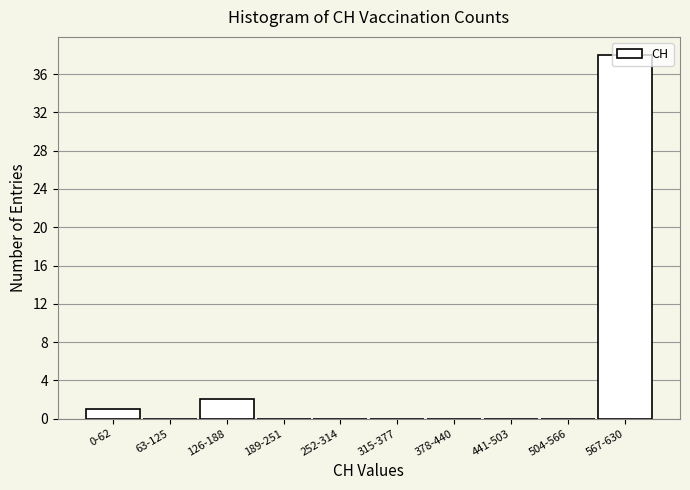

The chart shows a value of 18 at 567-630. True or false?

False